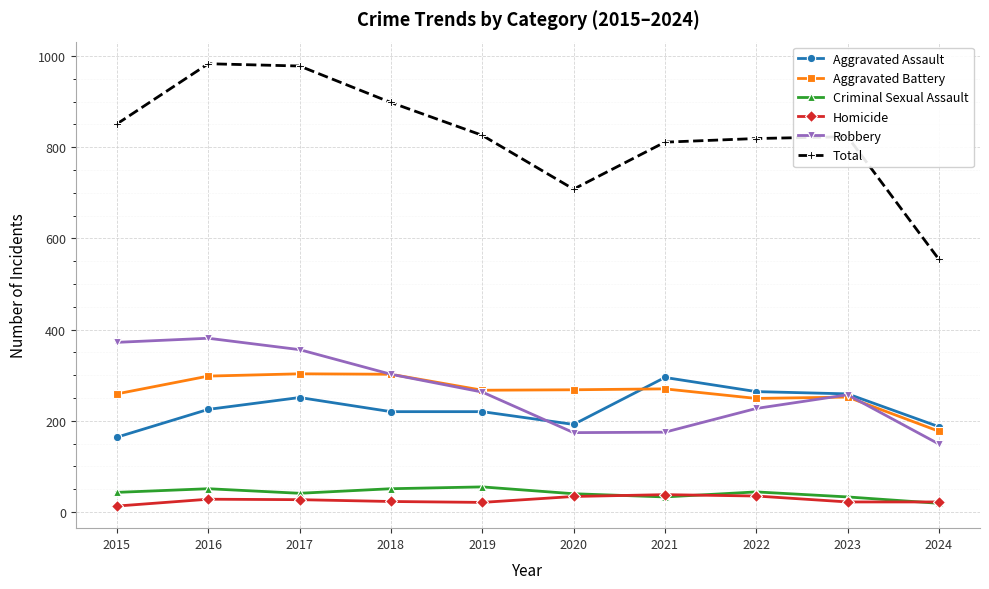

What is the lowest value of the Homicide series?

13